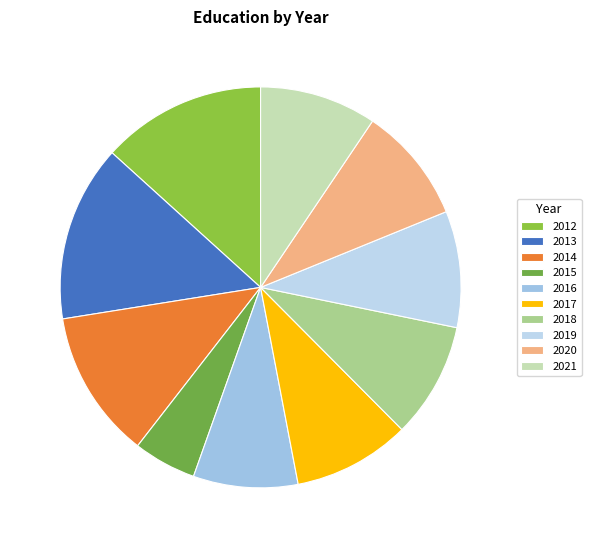

Rank the categories by value from highest to lowest.

2013, 2012, 2014, 2017, 2021, 2020, 2019, 2018, 2016, 2015